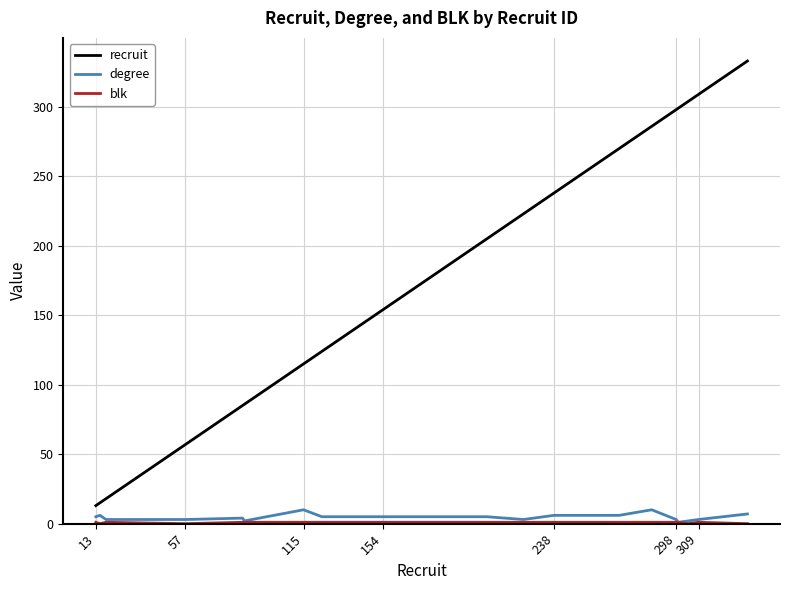

Which series has the largest range (max minus min)?

recruit